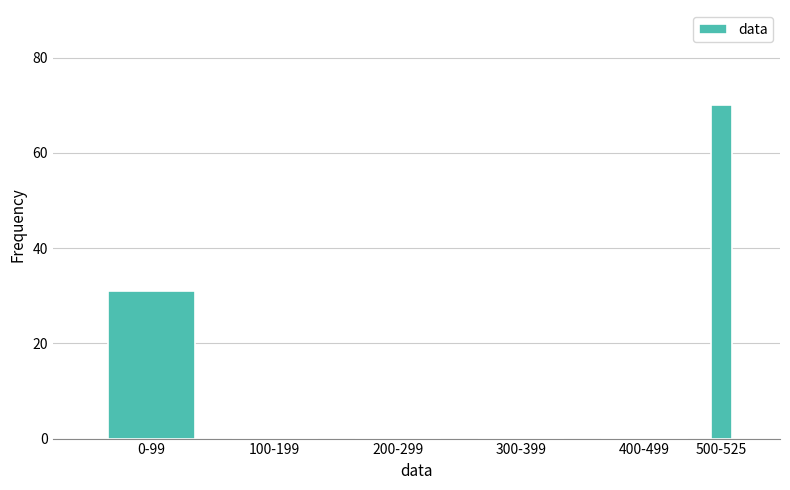

Reading right to left, transcribe all the data shown in this chart.

500-525=70	400-499=0	300-399=0	200-299=0	100-199=0	0-99=31